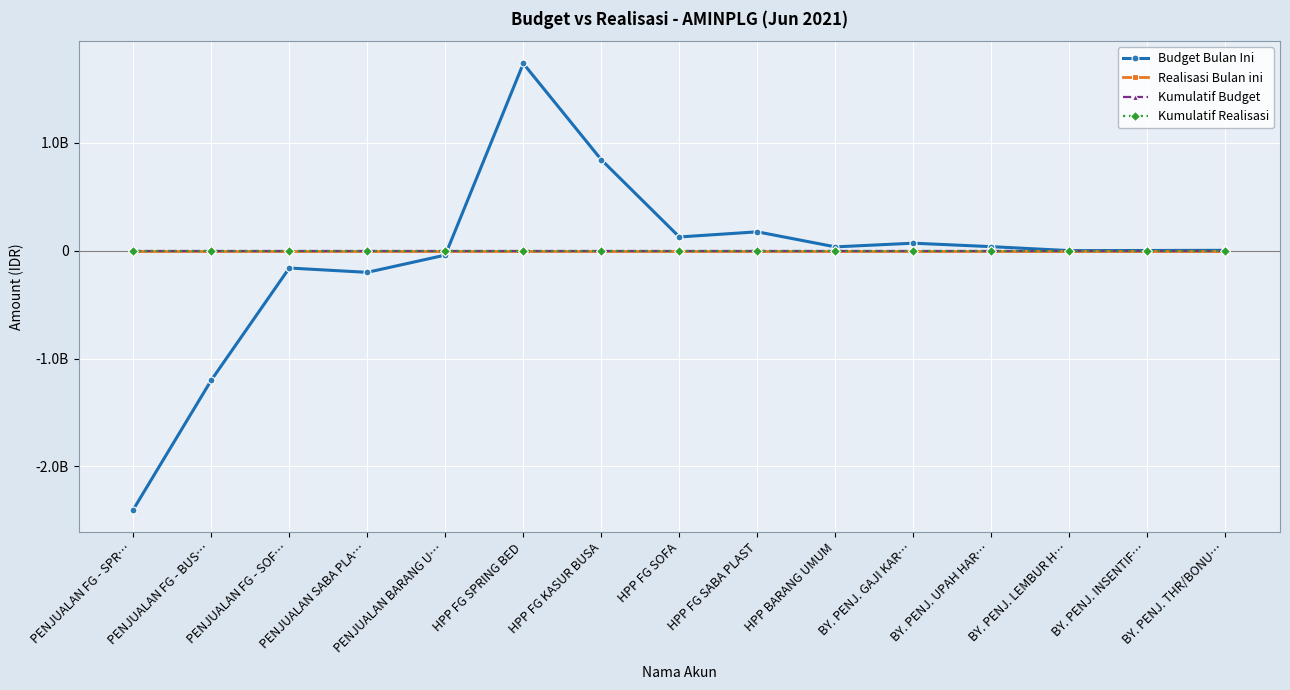

Rank the series at PENJUALAN FG - SPR… from highest to lowest value.

Realisasi Bulan ini, Kumulatif Budget, Kumulatif Realisasi, Budget Bulan Ini